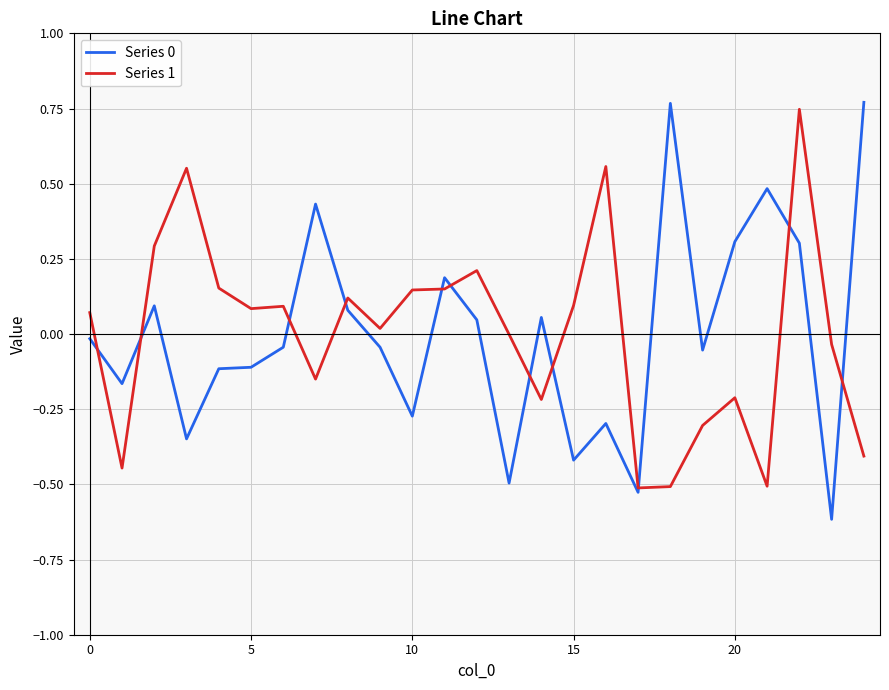

What is the minimum value shown in the chart?

-0.6